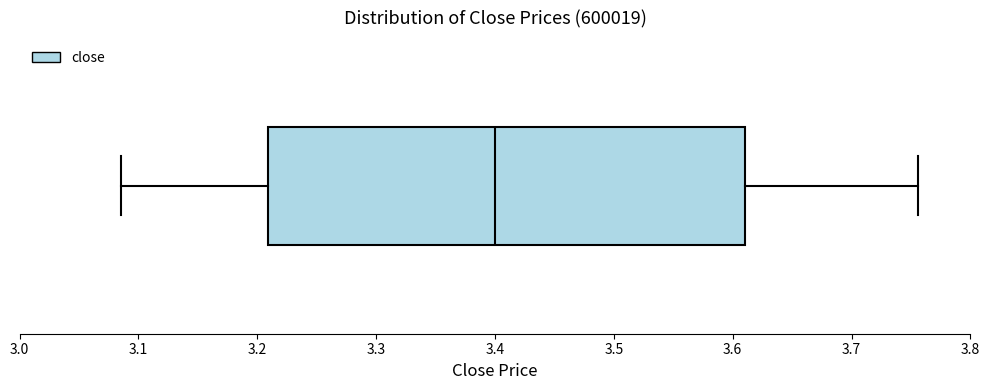

Transcribe this box plot: give where the median line is, the range the box spans, and where the two whiskers end, as read against the x-axis. The values are not printed on the chart, so give them approximately, as read against the axis.

median 3.40, box 3.21 to 3.61, whiskers 3.09 to 3.76